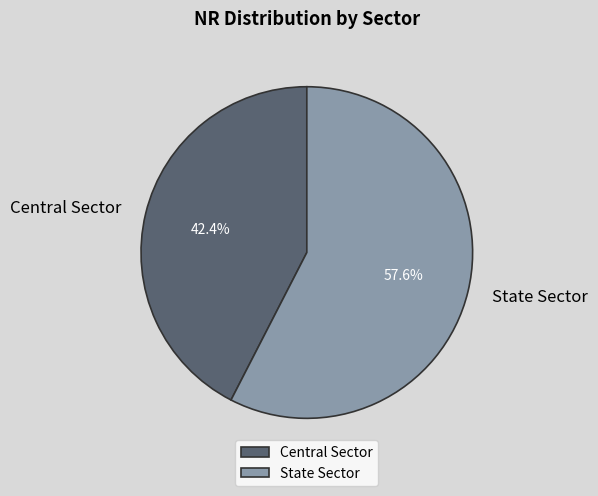

Rank the categories by value from lowest to highest.

Central Sector, State Sector